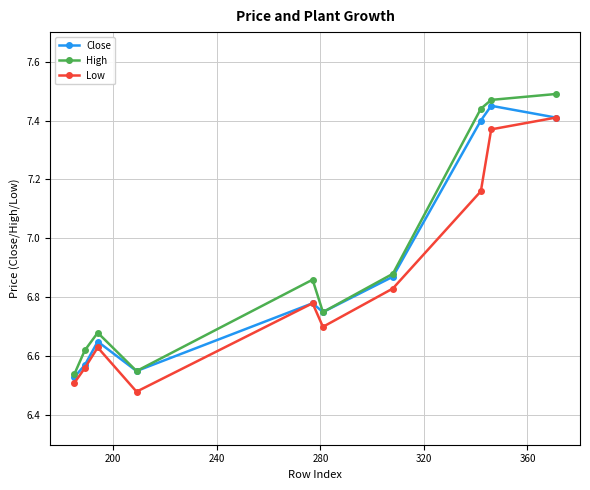

True or false: Low has more than 1 interior local peaks.

True